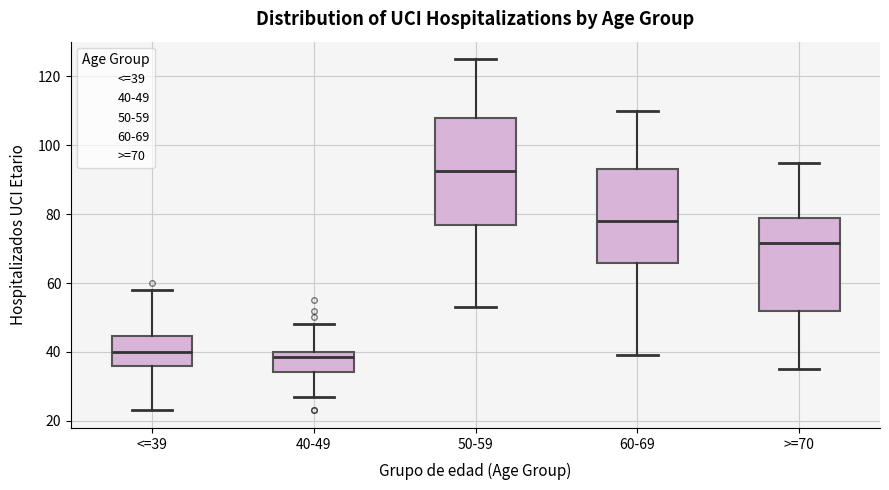

Which box's median line is the highest?

50-59